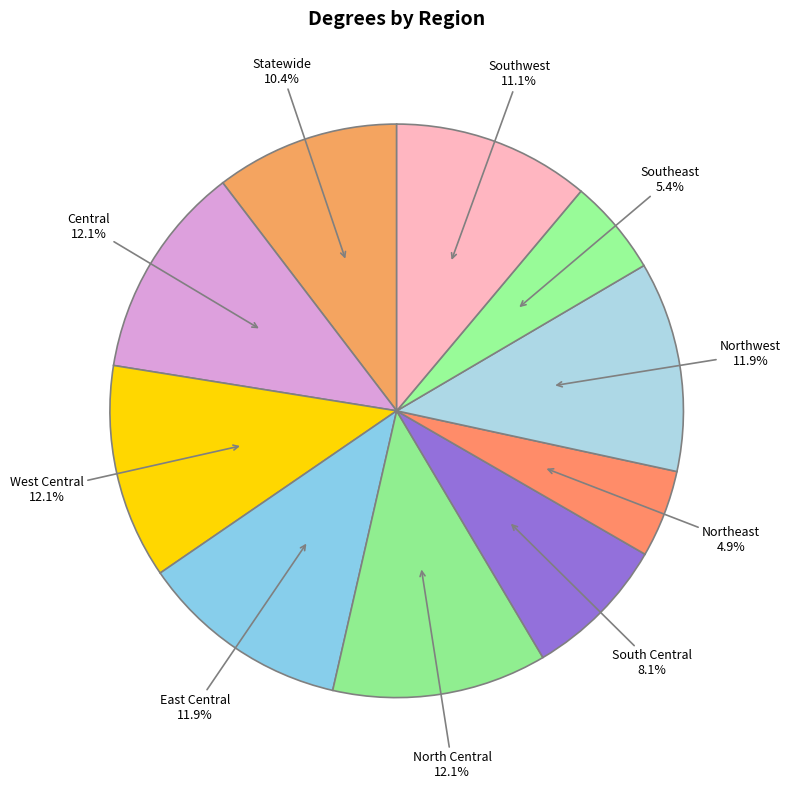

To the nearest percent, what is the combined percentage of Southwest and West Central?

23%